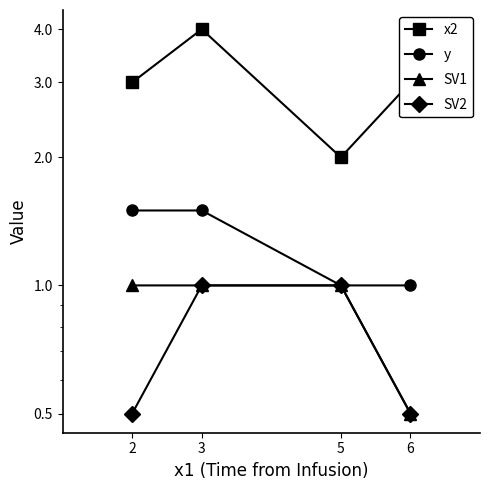

What is the average value of the SV2 series?

0.8